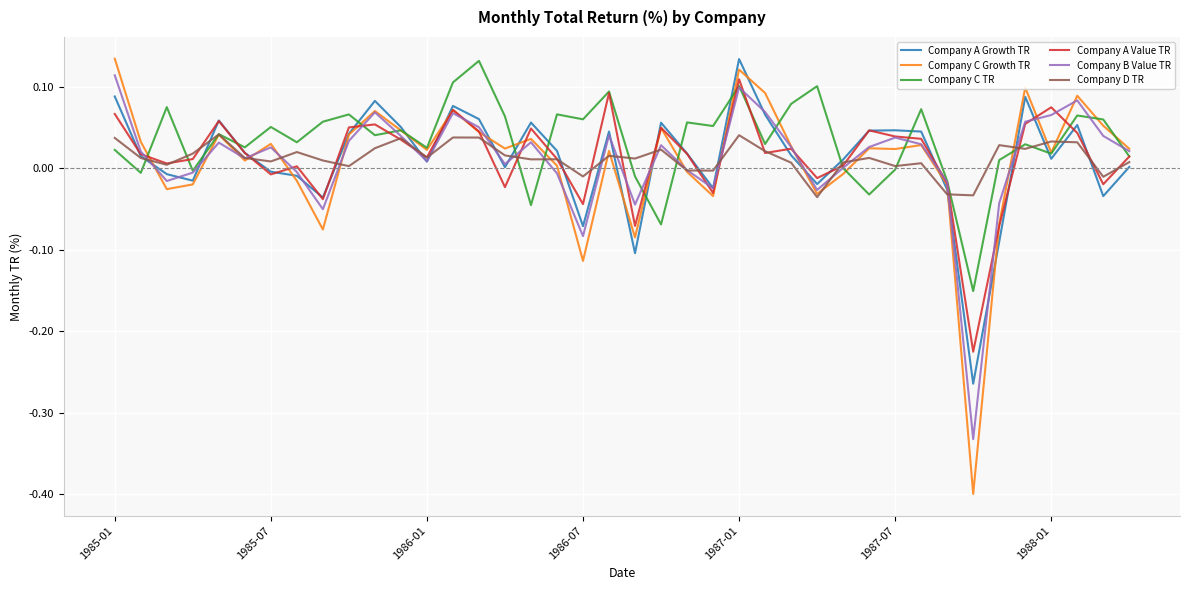

What are all the series names shown in the legend?

Company A Growth TR, Company C Growth TR, Company C TR, Company A Value TR, Company B Value TR, Company D TR